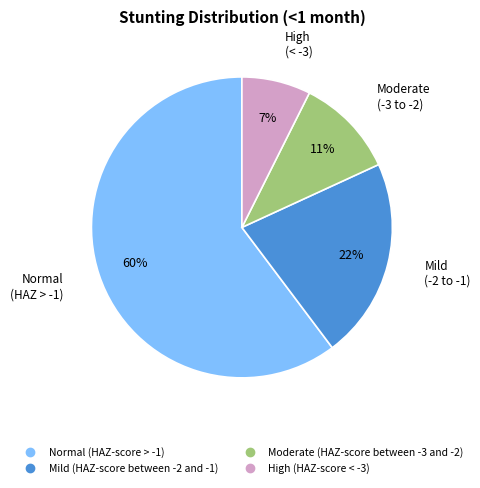

Is it true that Moderate (HAZ-score between -3 and -2) is 2% of the pie?

False